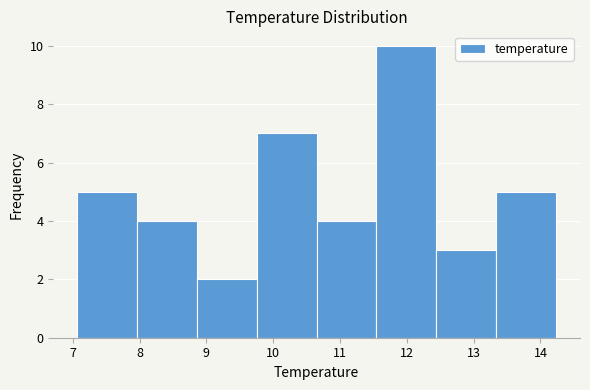

Reading left to right, transcribe this chart: for each bar, give the range it covers on the x-axis and its height. Neither the bar edges nor the heights are printed on the chart, so give them approximately, as read against the axes.

7.1 to 8.0: 5
8.0 to 8.9: 4
8.9 to 9.8: 2
9.8 to 10.7: 7
10.7 to 11.5: 4
11.5 to 12.4: 10
12.4 to 13.3: 3
13.3 to 14.2: 5